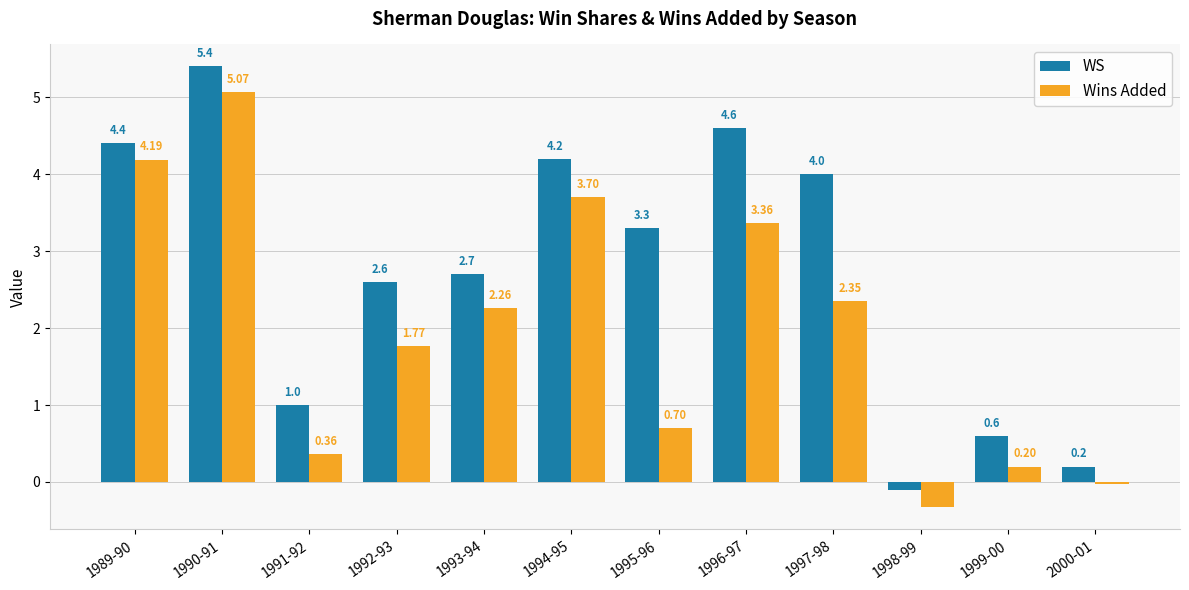

What is the total value across all series at 1998-99?

-0.4